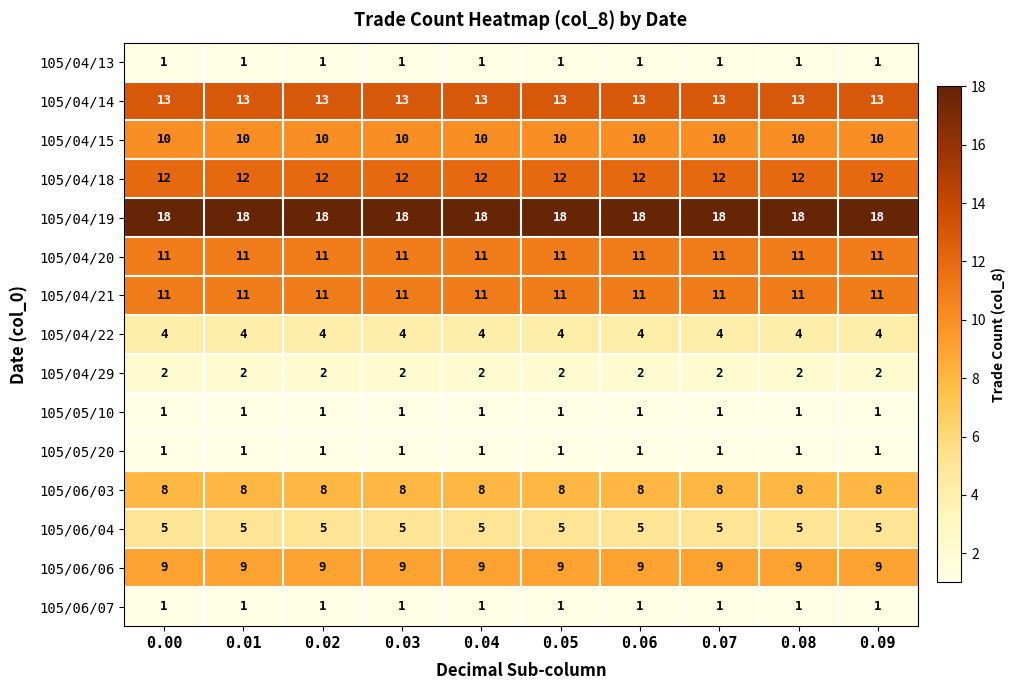

What is the lowest value of the 105/06/06 series?

9